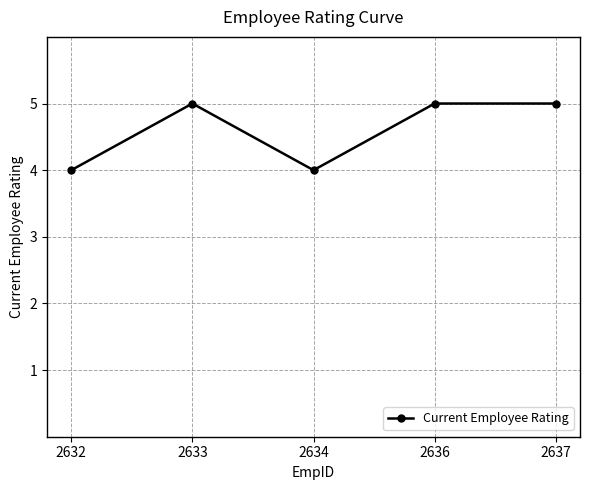

Reading left to right, list all the values displayed in this chart.

2632=4	2633=5	2634=4	2636=5	2637=5